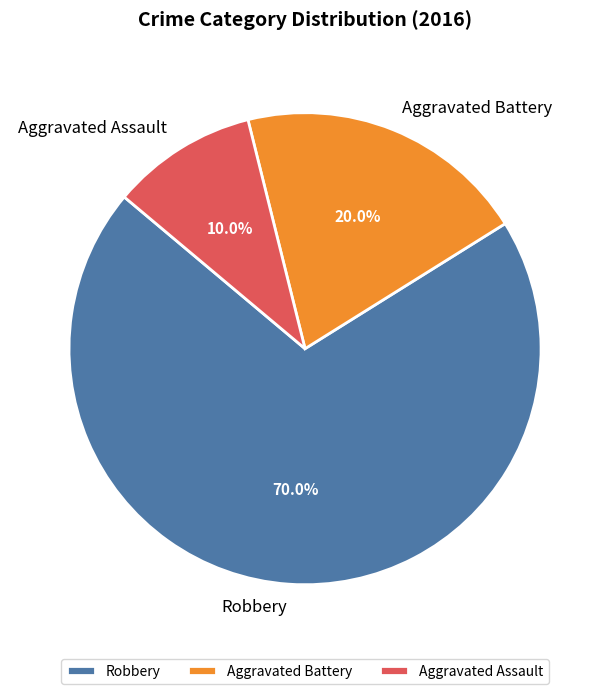

Does Robbery represent more than half of the total?

Yes